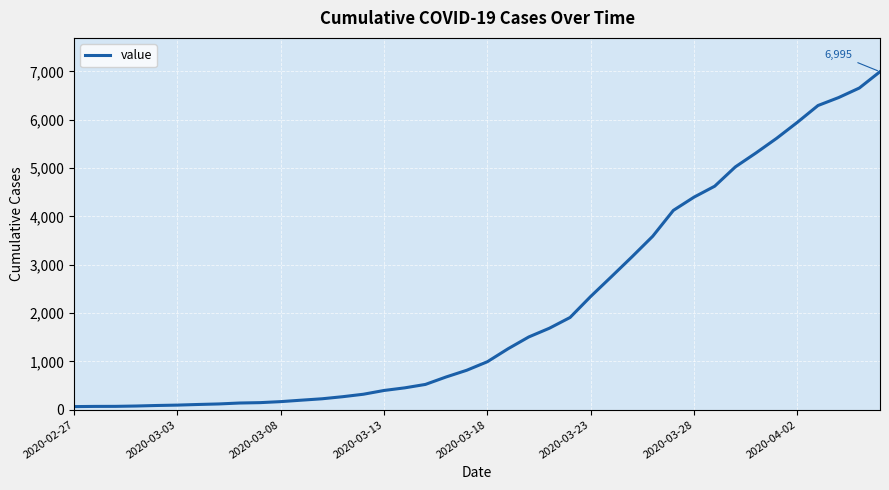

What is the maximum value shown in the chart?

6995